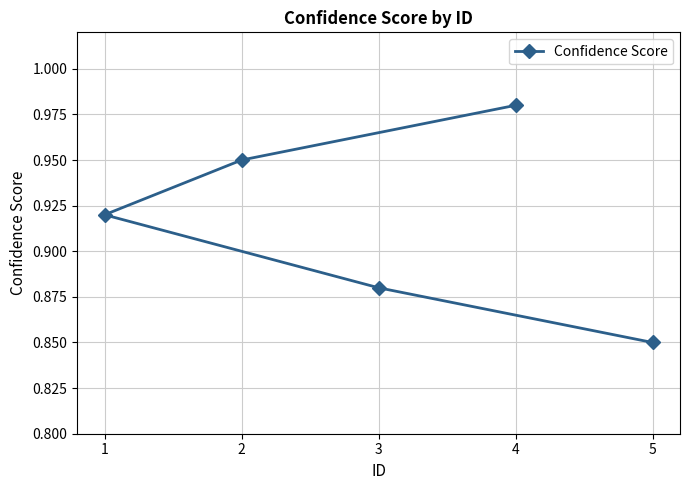

Reading left to right, list all the values displayed in this chart.

4=1.0	2=0.9	1=0.9	3=0.9	5=0.8